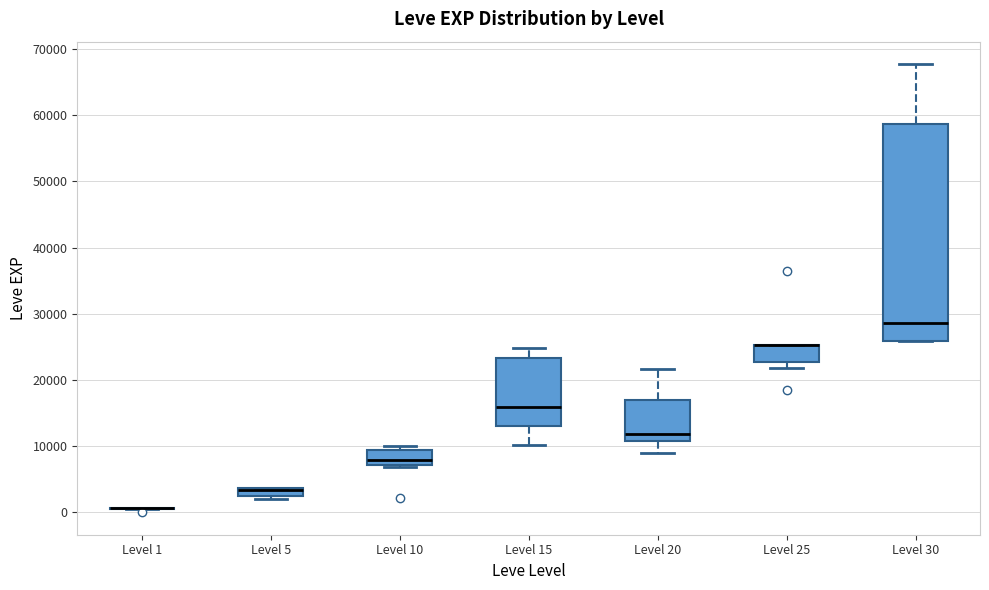

Comparing the boxes themselves (not the whiskers), which one is the tallest?

Level 30